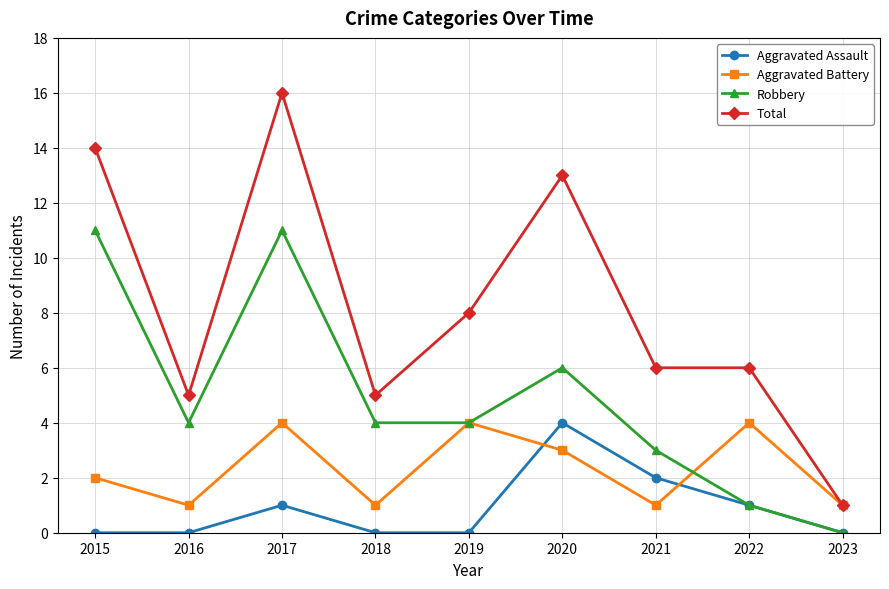

What is the highest value of the Aggravated Battery series?

4